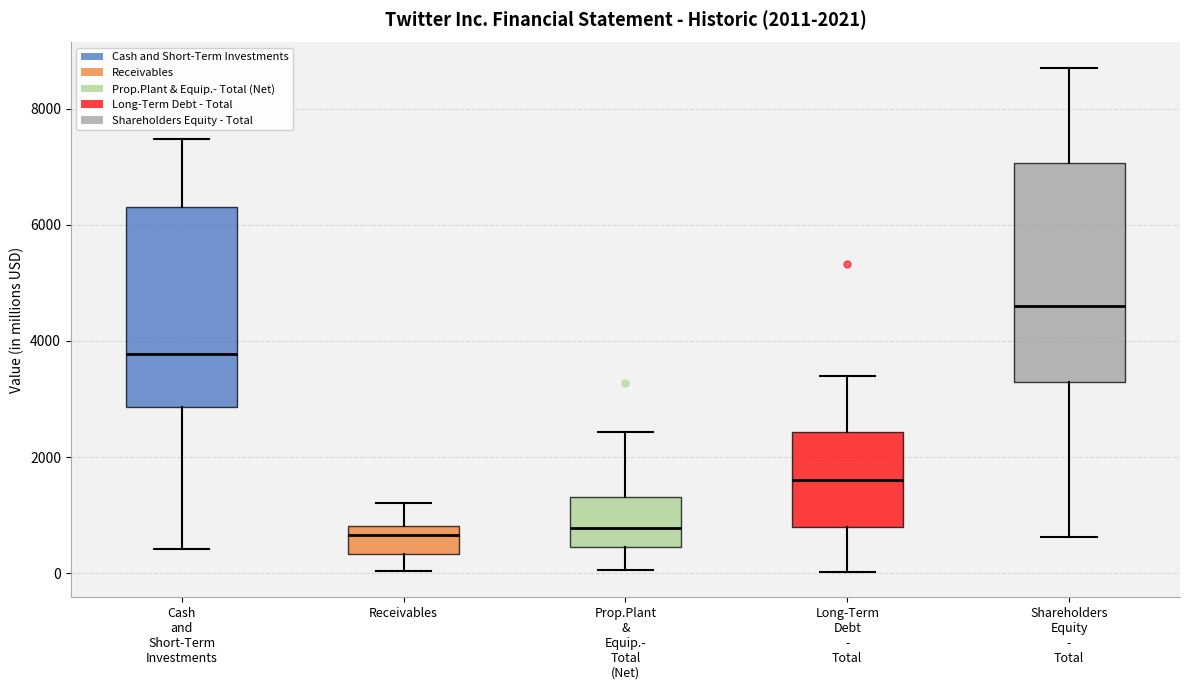

Which box is the tallest, from its lower edge to its upper edge?

Shareholders Equity - Total